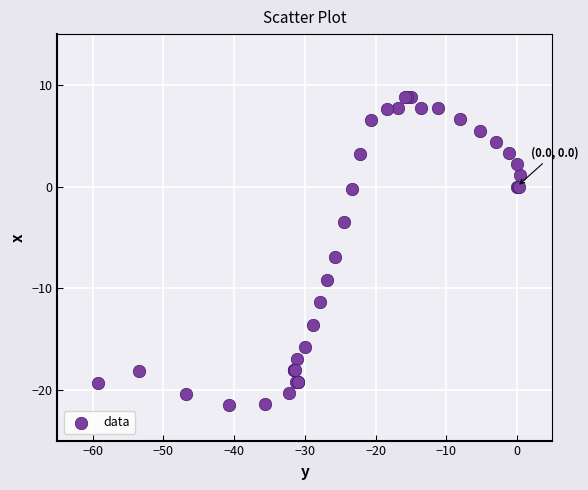

What Y value in the scatter plot is closest to -6?

-6.9